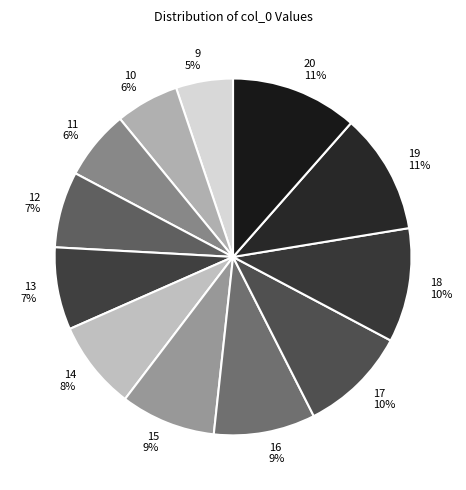

Is it true that 9 is 1% of the pie?

False